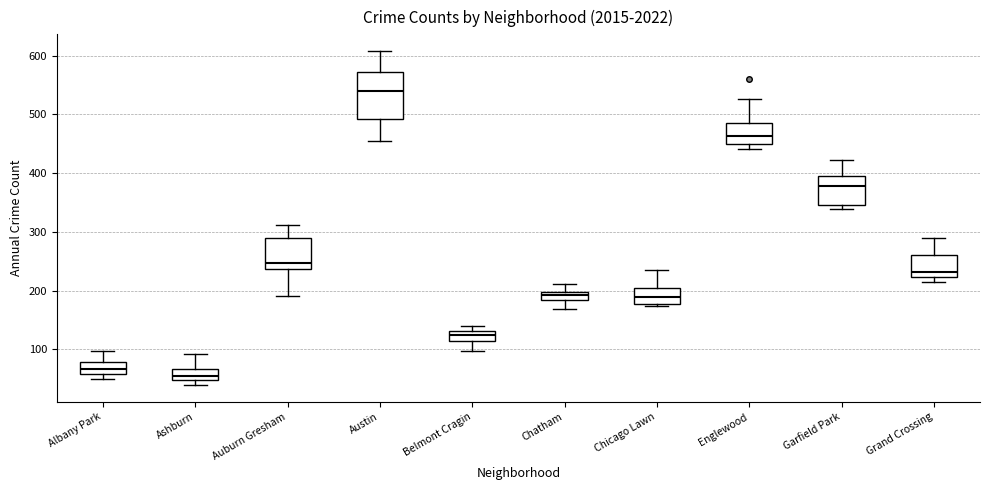

Which box has the lowest median line?

Ashburn